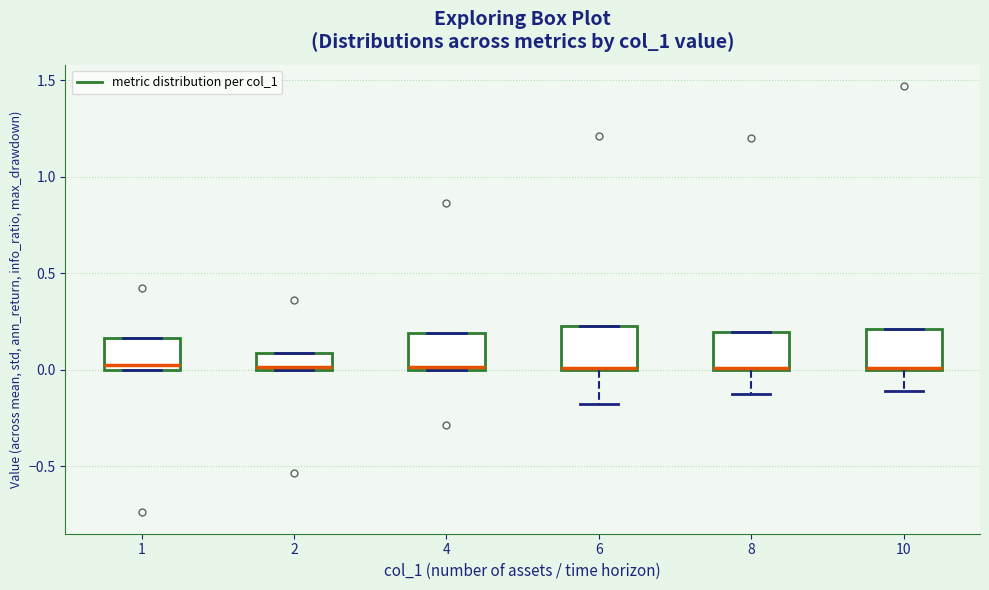

Reading left to right, read every box against the y-axis: the position of its median line, the range the box covers, and the ends of its whiskers. The values are not printed on the chart, so give them approximately, as read against the axis.

1: median 0.05, box 0.00 to 0.15, whiskers 0.00 to 0.15
2: median 0.00 (just above the box's lower edge), box 0.00 to 0.10, whiskers 0.00 to 0.10
4: median 0.00, box 0.00 to 0.20, whiskers 0.00 to 0.20
6: median 0.00, box 0.00 to 0.25, whiskers -0.15 to 0.25
8: median 0.00 (drawn on the box's lower edge), box 0.00 to 0.20, whiskers -0.15 to 0.20
10: median 0.00 (drawn on the box's lower edge), box 0.00 to 0.20, whiskers -0.10 to 0.20